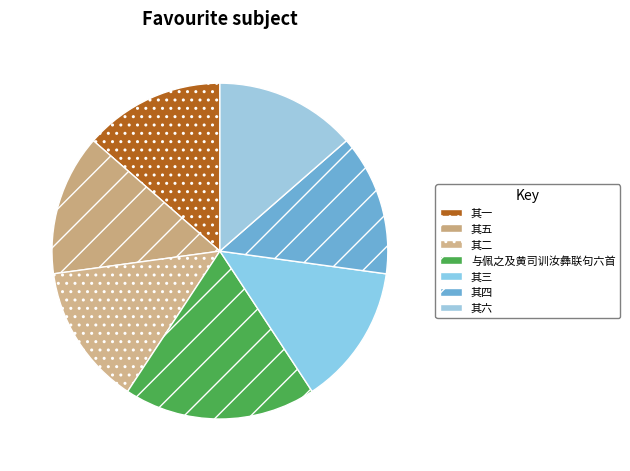

Does any single category account for the majority?

No